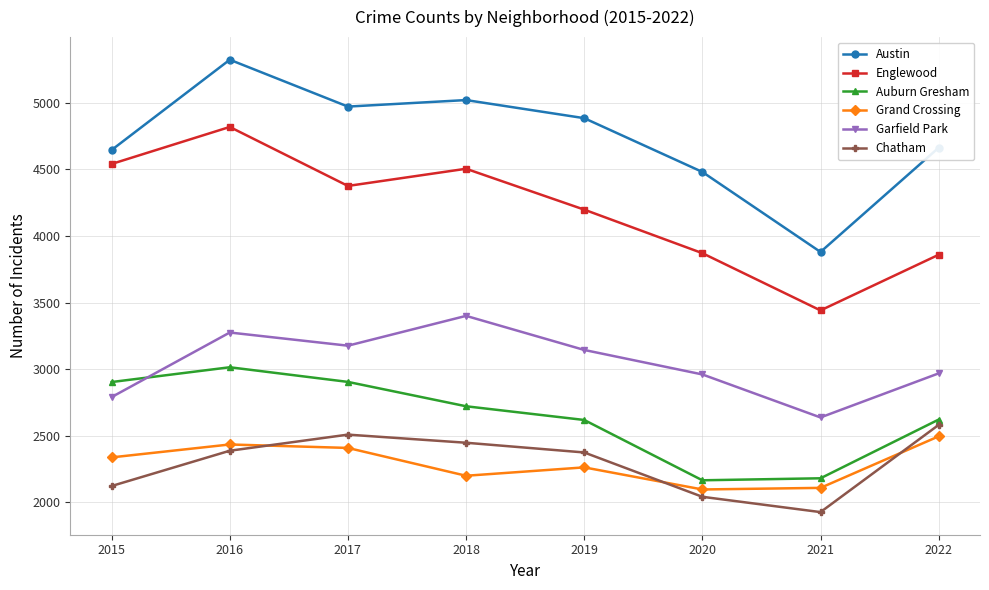

True or false: Garfield Park has a value of 3275 at 2016.

True